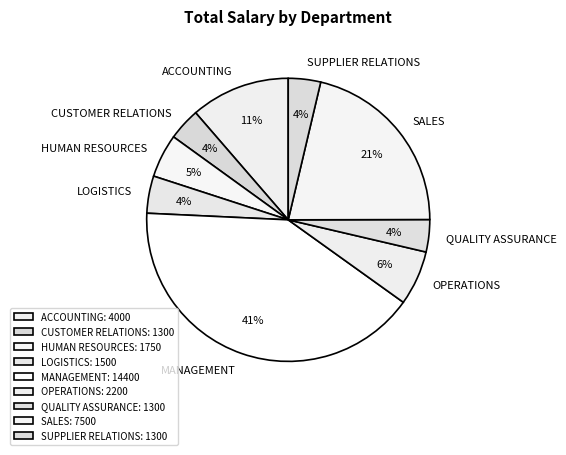

How many slices are in this pie chart?

9